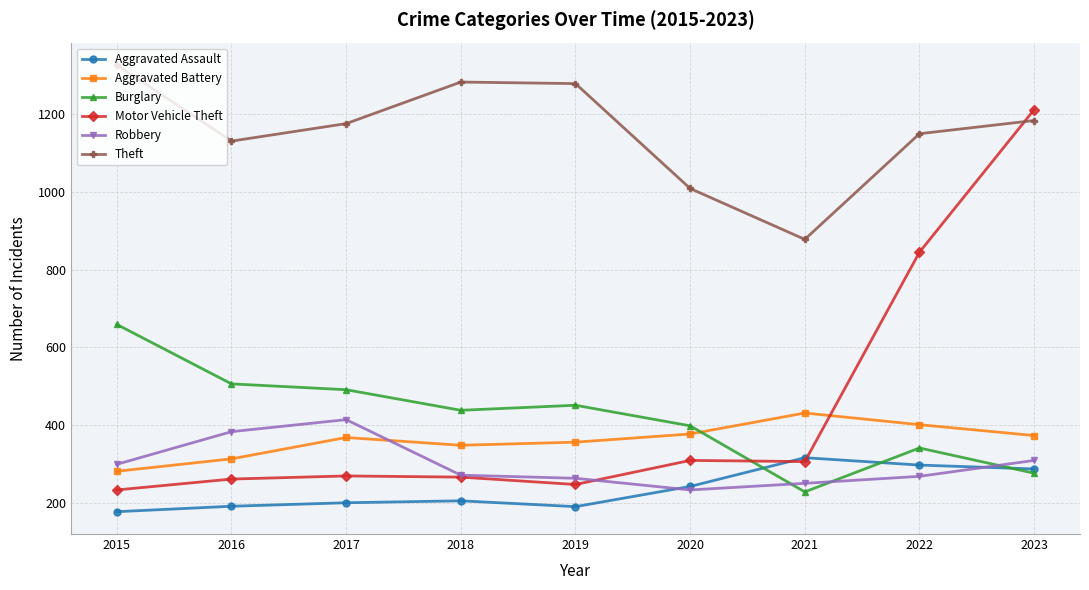

What is the highest value of the Robbery series?

414